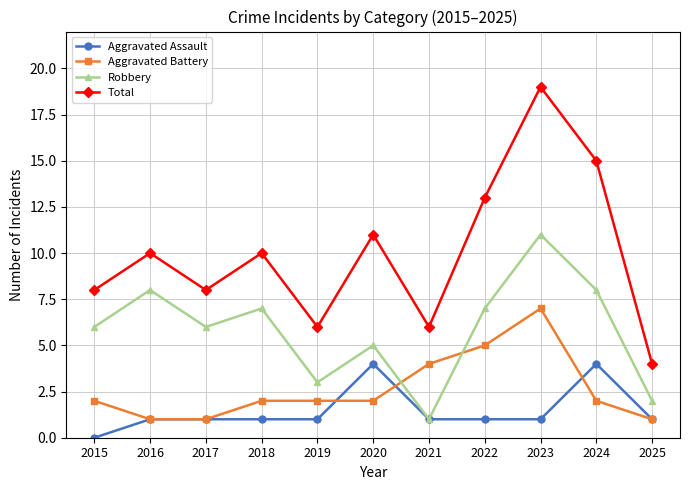

List the series in order of their peak value, lowest first.

Aggravated Assault, Aggravated Battery, Robbery, Total